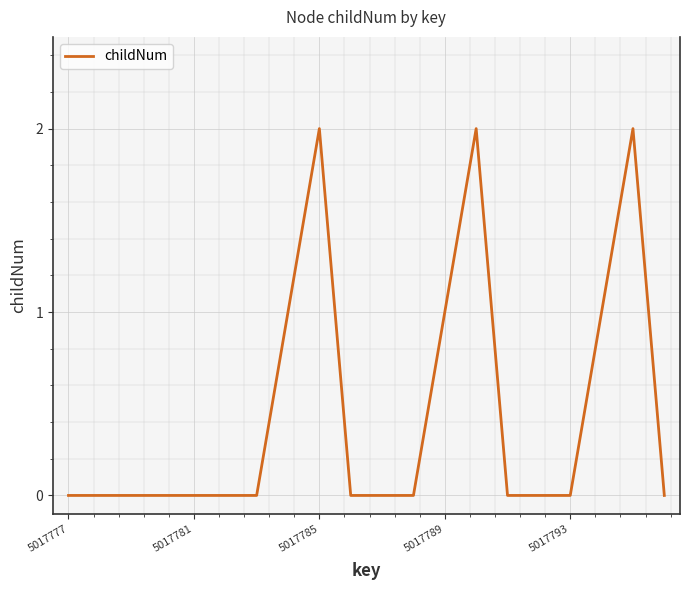

Is this an area chart (filled region under the line)?

No